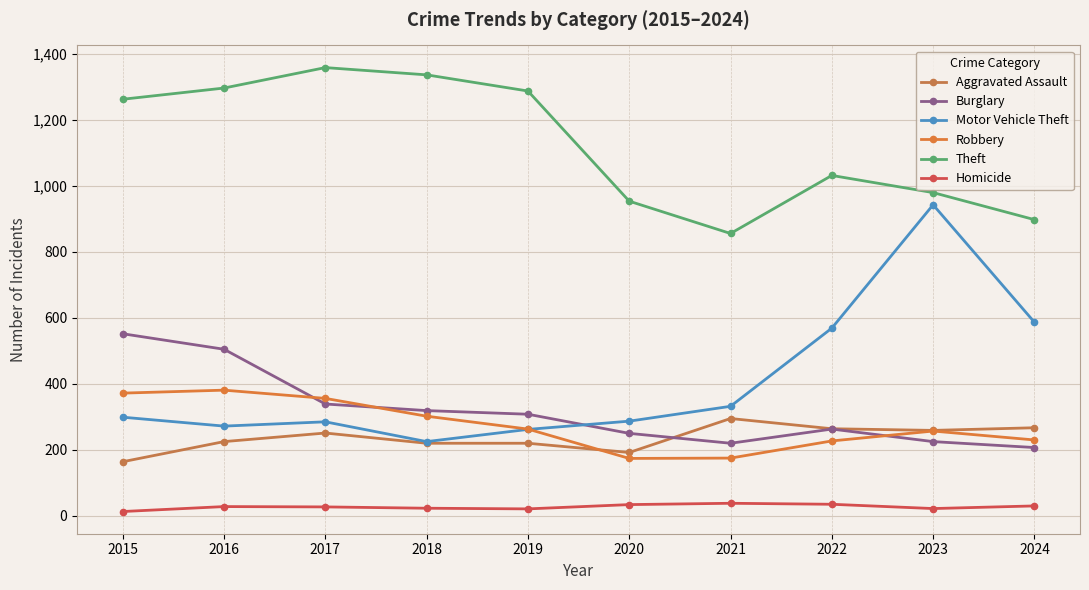

Rank the series by their maximum value, from lowest to highest.

Homicide, Aggravated Assault, Robbery, Burglary, Motor Vehicle Theft, Theft